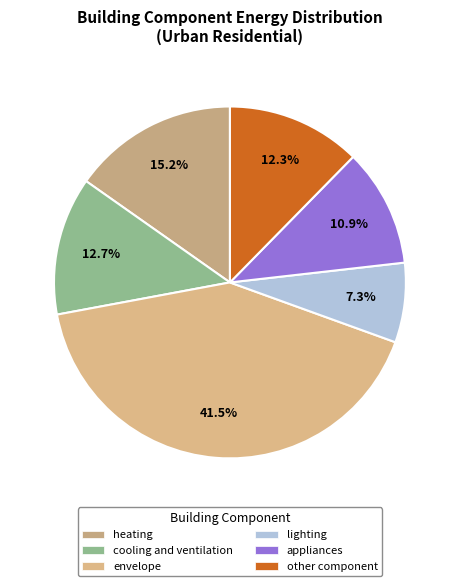

What is the total percentage of cooling and ventilation and heating?

27.9%